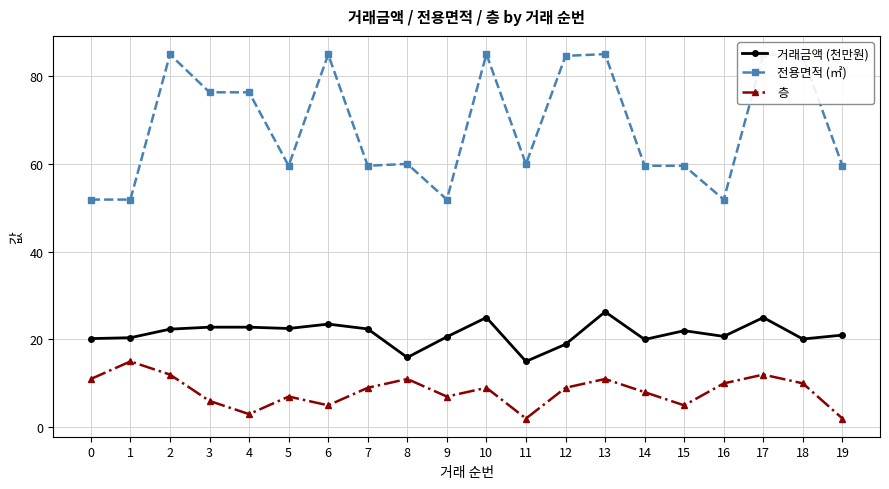

Reading left to right, extract all data points from this chart.

거래금액 (천만원): 0=20.2	1=20.4	2=22.4	3=22.8	4=22.8	5=22.5	6=23.5	7=22.4	8=15.9	9=20.6	10=25.0	11=15.0	12=18.9	13=26.3	14=20.0	15=22.0	16=20.7	17=25.0	18=20.1	19=21.0
전용면적 (㎡): 0=51.9	1=51.9	2=84.9	3=76.3	4=76.3	5=59.6	6=84.9	7=59.6	8=60.0	9=51.9	10=85.0	11=59.9	12=84.6	13=85.0	14=59.6	15=59.6	16=51.9	17=85.0	18=84.4	19=59.6
층: 0=11.0	1=15.0	2=12.0	3=6.0	4=3.0	5=7.0	6=5.0	7=9.0	8=11.0	9=7.0	10=9.0	11=2.0	12=9.0	13=11.0	14=8.0	15=5.0	16=10.0	17=12.0	18=10.0	19=2.0